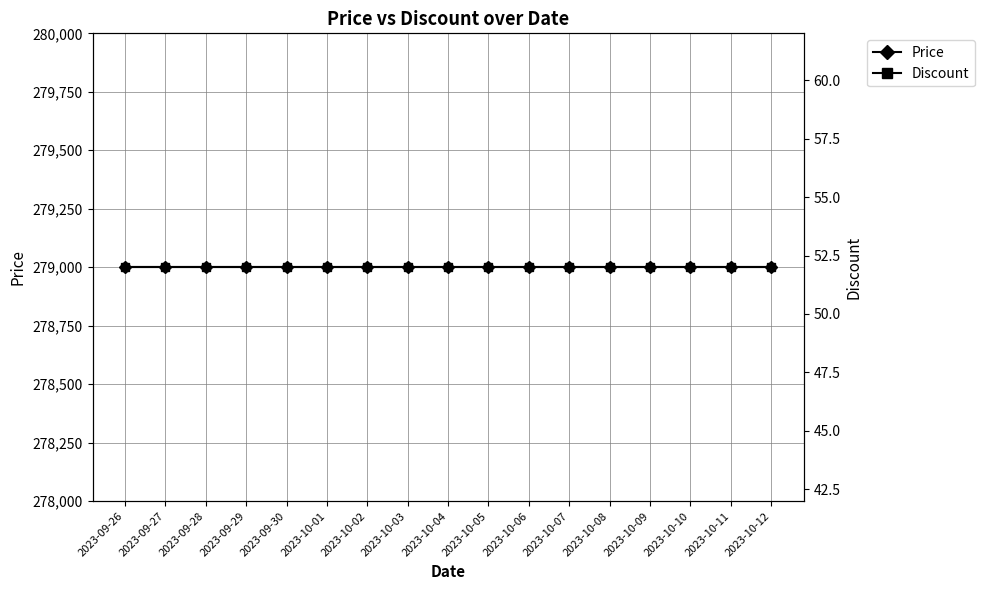

What is the total value across all series at 2023-10-06?

279052